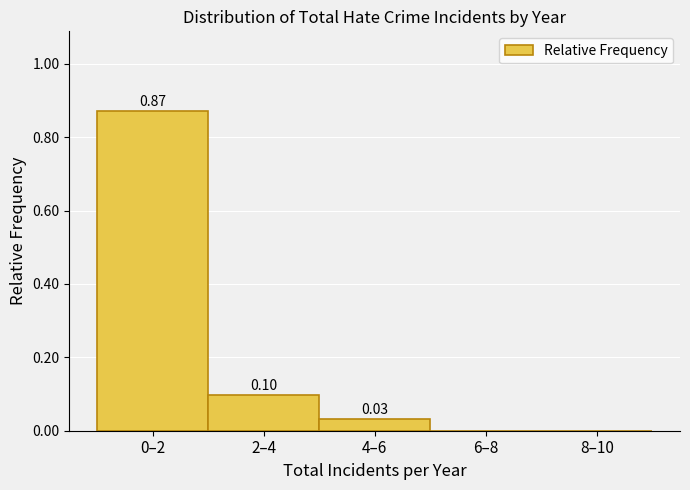

Which has a higher value, 8–10 or 2–4?

2–4